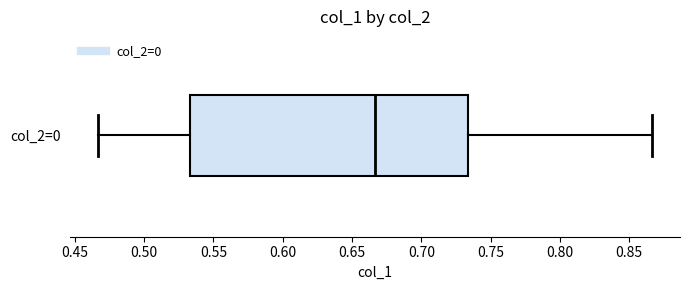

Where does the right whisker of the box for col_2=0 end on the x-axis? The values are not printed on the chart, so give them approximately, as read against the axis.

0.865